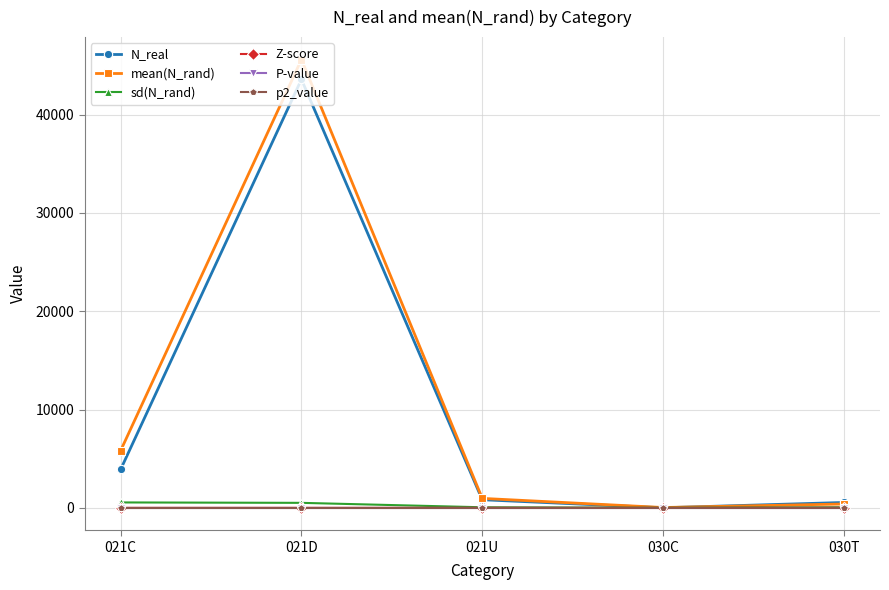

At which category does the chart reach its peak across all series?

021D